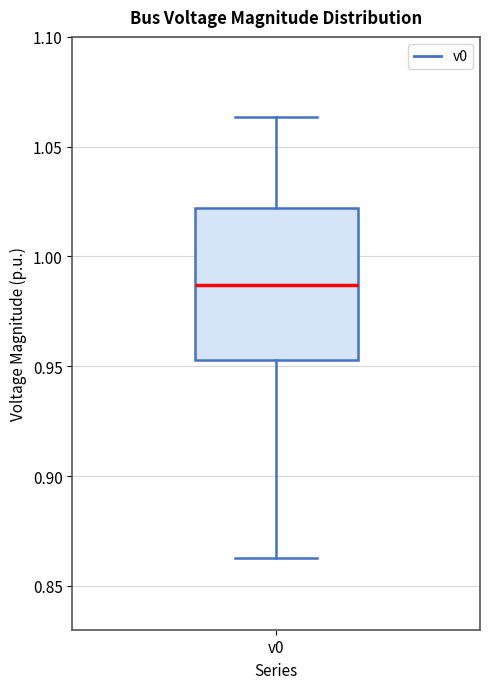

Transcribe this box plot: give where the median line is, the range the box spans, and where the two whiskers end, as read against the y-axis. The values are not printed on the chart, so give them approximately, as read against the axis.

median 0.985, box 0.955 to 1.020, whiskers 0.865 to 1.065